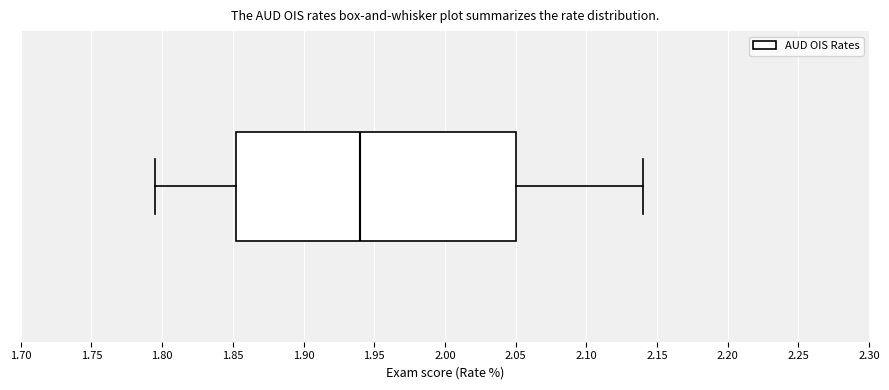

Transcribe this box plot: give where the median line is, the range the box spans, and where the two whiskers end, as read against the x-axis. The values are not printed on the chart, so give them approximately, as read against the axis.

median 1.940, box 1.855 to 2.050, whiskers 1.795 to 2.140